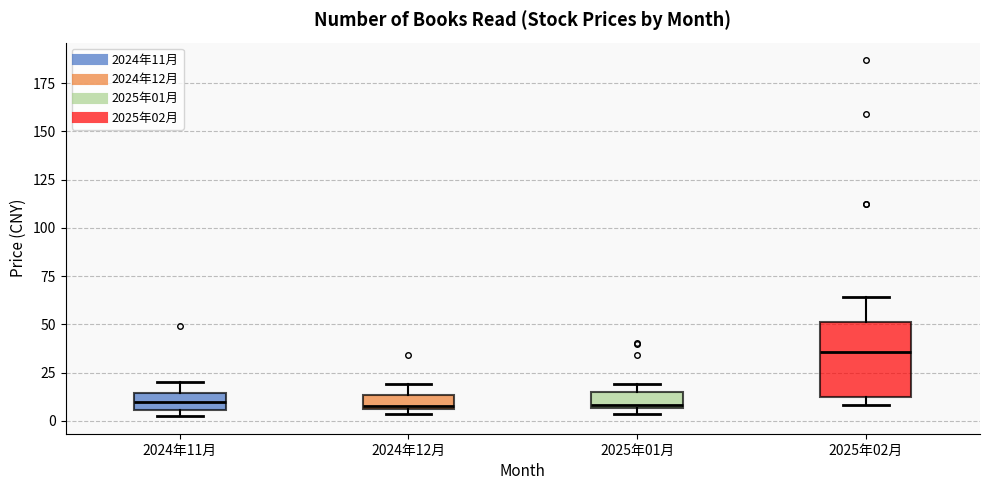

Where is the upper edge of the box for 2025年02月 on the y-axis? The values are not printed on the chart, so give them approximately, as read against the axis.

50